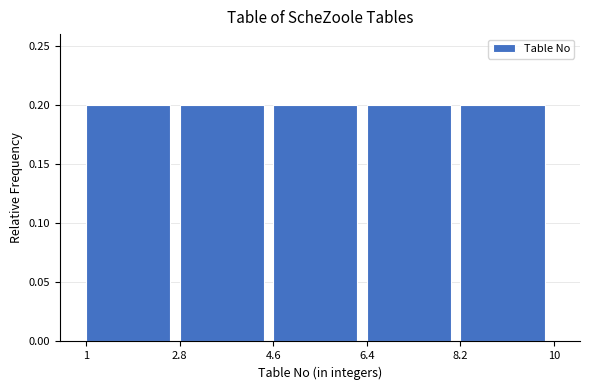

Reading left to right, transcribe this chart: for each bar, give the range it covers on the x-axis and its height. The values are not printed on the chart, so give them approximately, as read against the axis.

1 to 2.8: 0.2
2.8 to 4.6: 0.2
4.6 to 6.4: 0.2
6.4 to 8.2: 0.2
8.2 to 10: 0.2